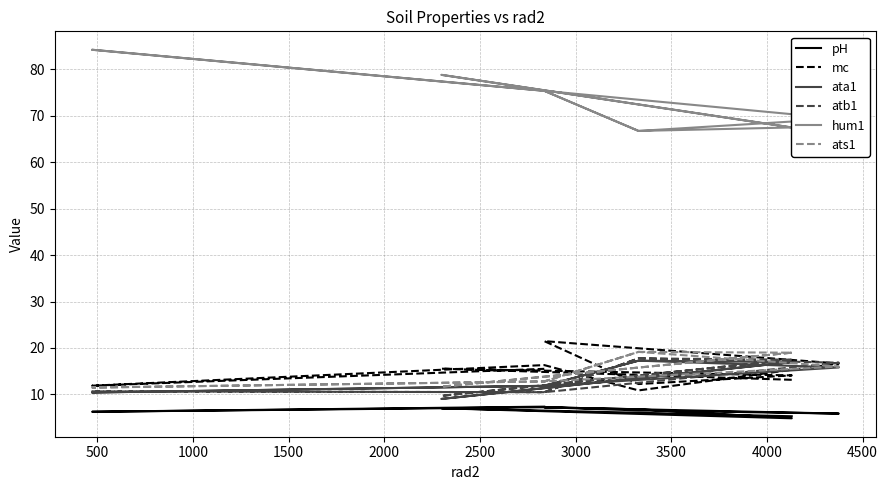

Is this an area chart (filled region under the line)?

No